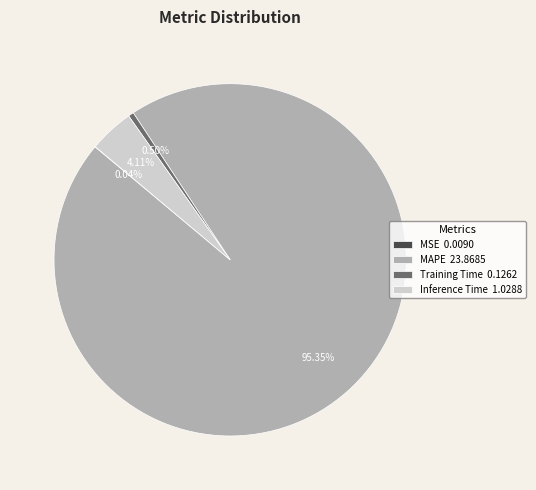

Which has a higher value, Training Time 0.1262 or MAPE 23.8685?

MAPE 23.8685